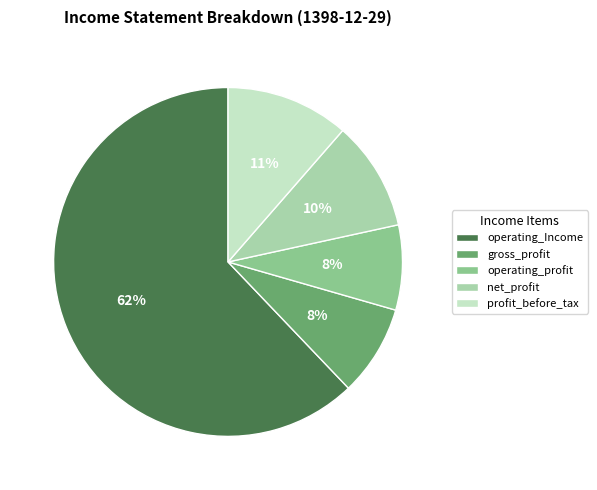

Which slice is the largest?

operating_Income